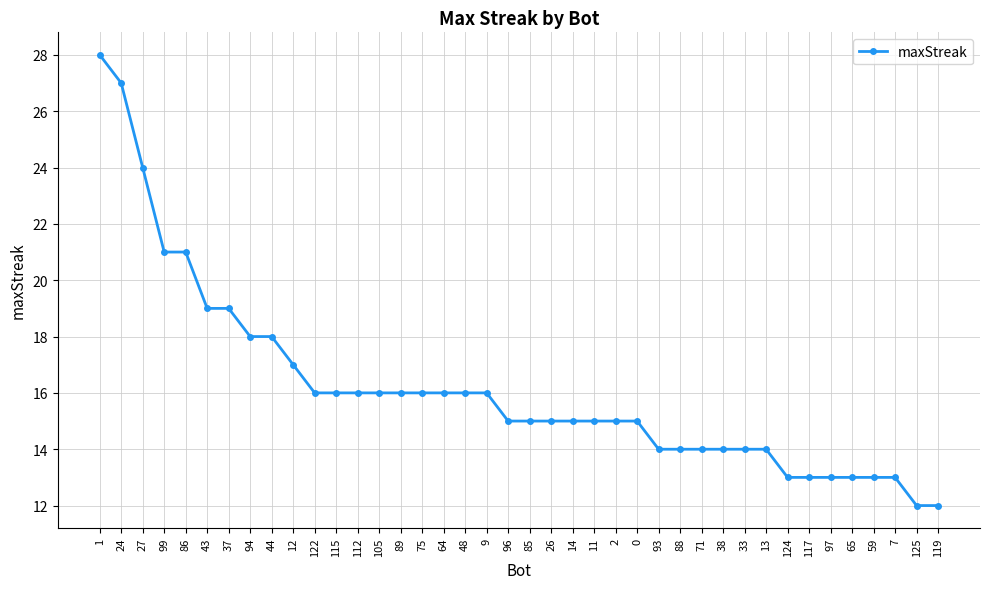

Which label corresponds to the largest value in the chart?

1